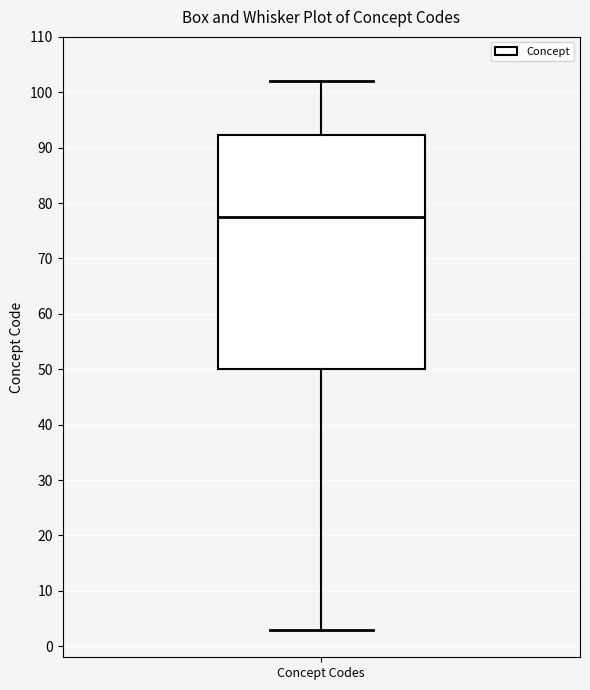

Transcribe this box plot: give where the median line is, the range the box spans, and where the two whiskers end, as read against the y-axis. The values are not printed on the chart, so give them approximately, as read against the axis.

median 78, box 50 to 92, whiskers 3 to 102